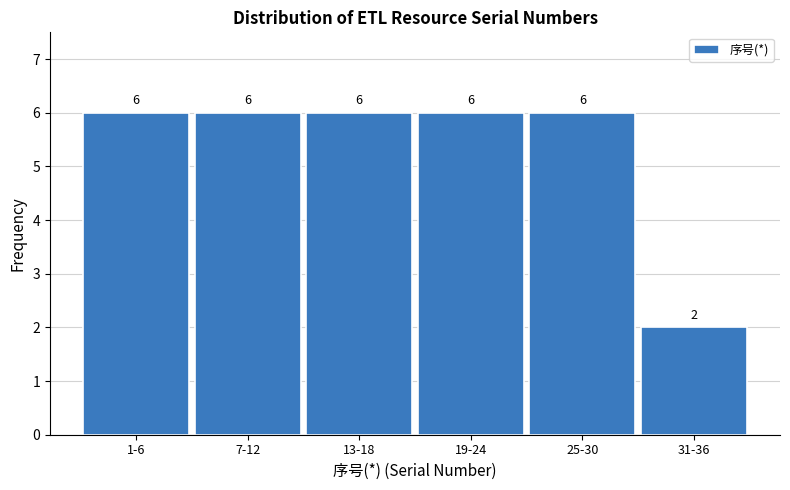

Reading left to right, transcribe all the data shown in this chart.

1-6=6	7-12=6	13-18=6	19-24=6	25-30=6	31-36=2